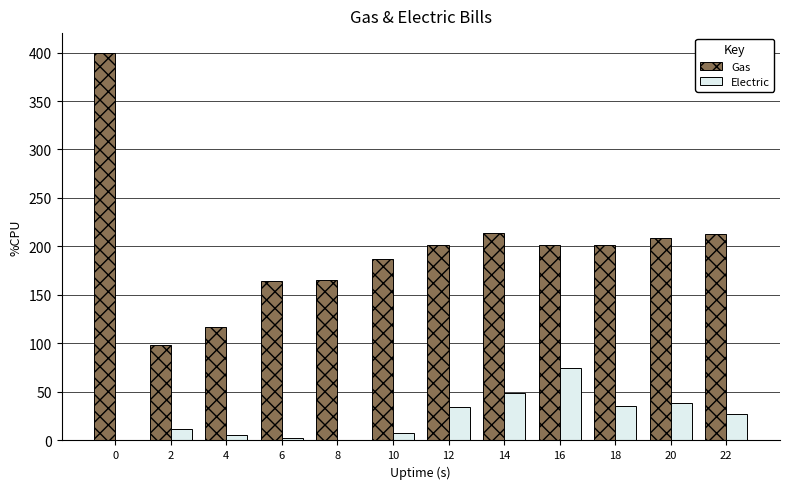

What is the average value of the Gas series?

197.8